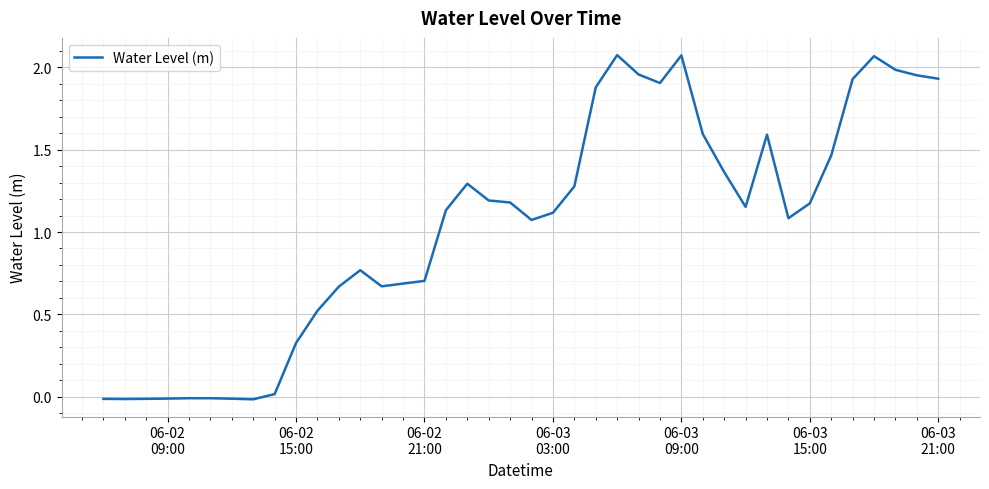

Is this an area chart (filled region under the line)?

No